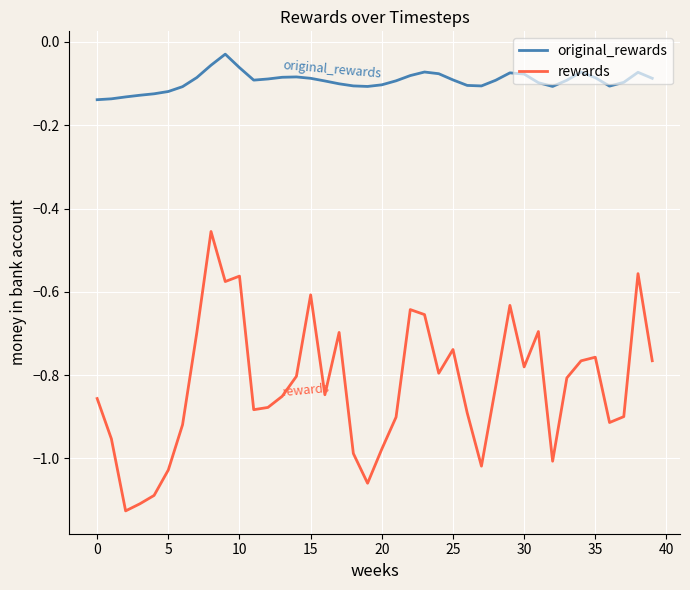

What is the difference between the maximum and minimum values in the rewards series?

0.7